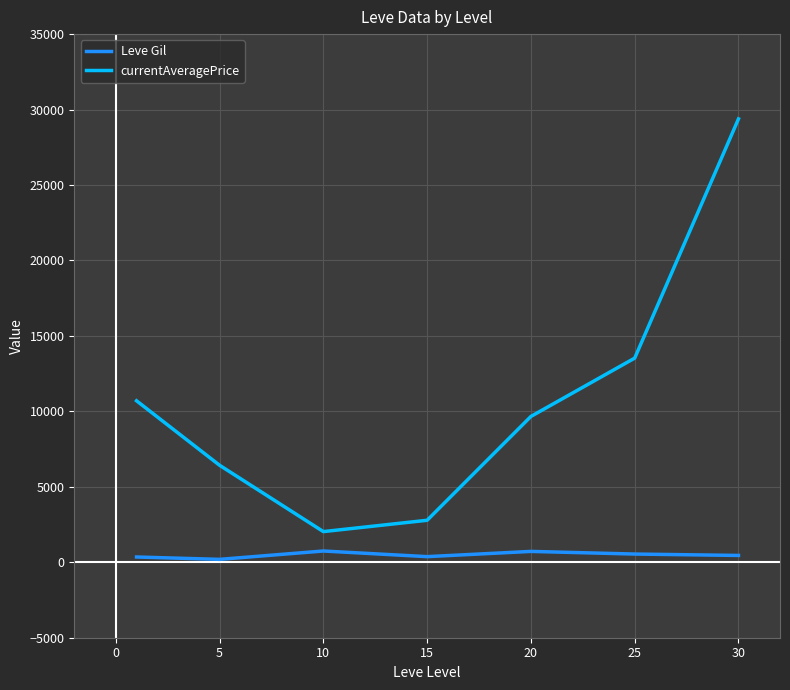

What is the smallest value displayed?

193.0